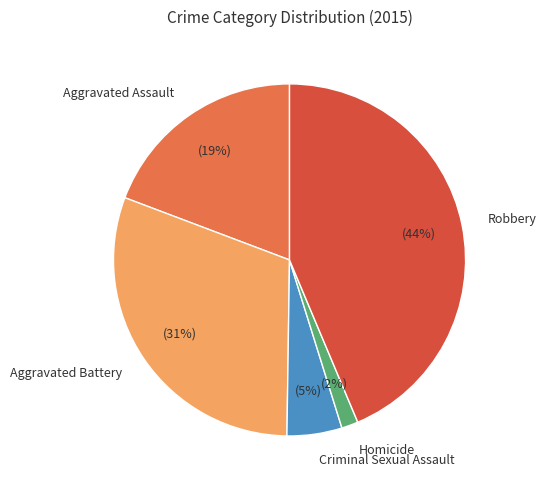

Rank the categories by value from highest to lowest.

Robbery, Aggravated Battery, Aggravated Assault, Criminal Sexual Assault, Homicide